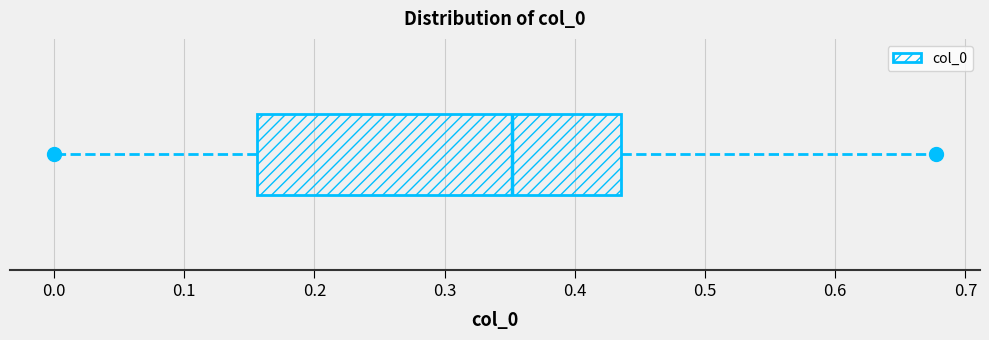

Read this box plot against the x-axis: the position of the median line, the range covered by the box, and the ends of both whiskers. The values are not printed on the chart, so give them approximately, as read against the axis.

median 0.35, box 0.16 to 0.44, whiskers 0.00 to 0.68